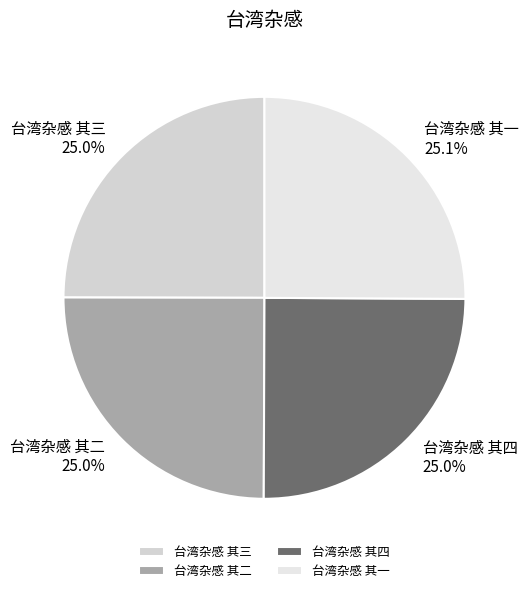

What portion of the pie excludes 台湾杂感 其四?

75.0%